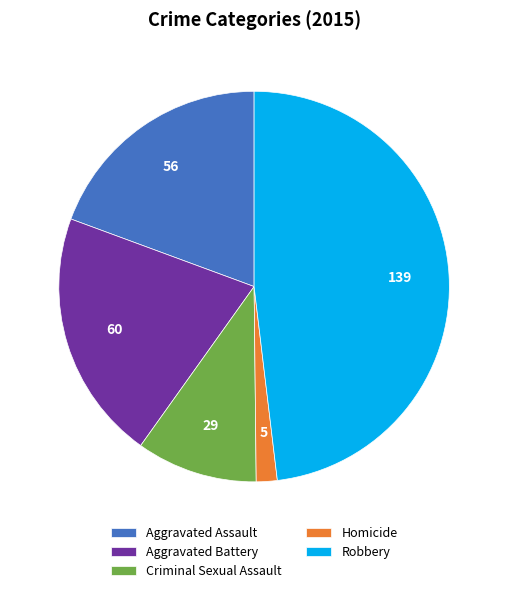

What is the ratio of the value at Criminal Sexual Assault to the value at Aggravated Battery?

0.5